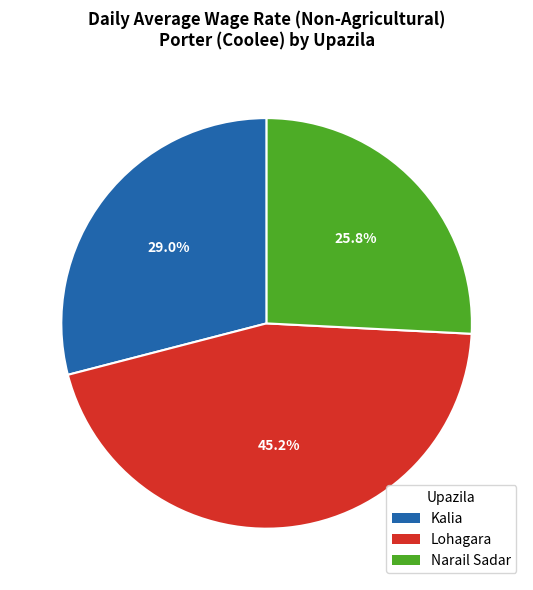

To the nearest percent, what is the difference between the Kalia and Lohagara slice percentages?

16%